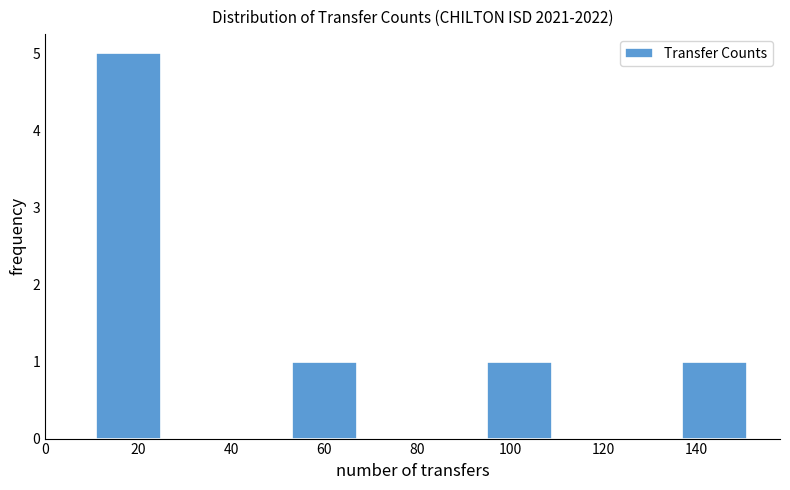

How tall is the bar that spans 53 to 67 on the x-axis? Neither the bar edges nor the heights are printed on the chart, so give them approximately, as read against the axes.

1